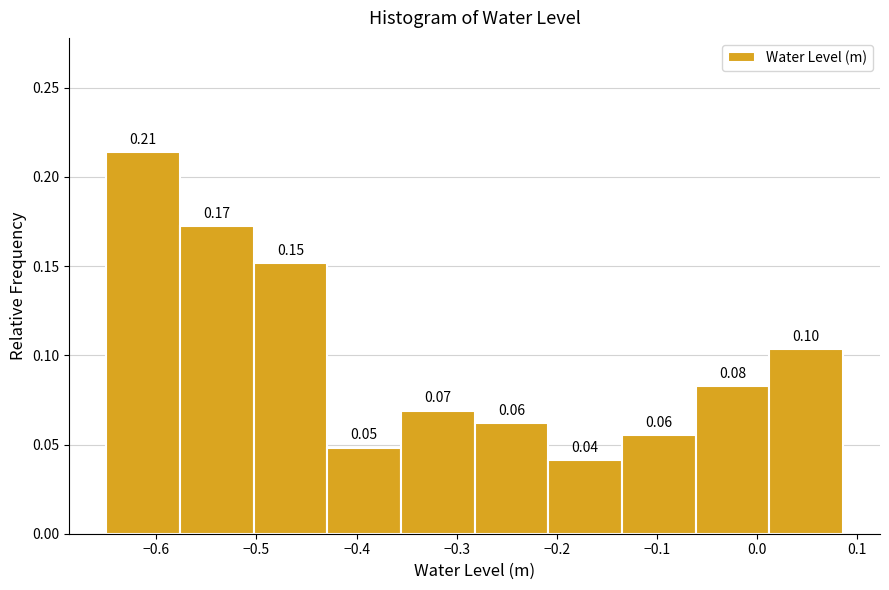

Over which range of the x-axis is the bar tallest?

-0.65 to -0.58